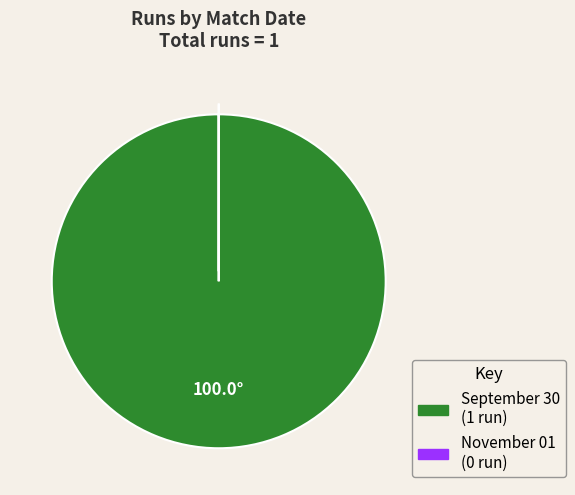

The September 30 slice represents 100% of the pie. True or false?

True